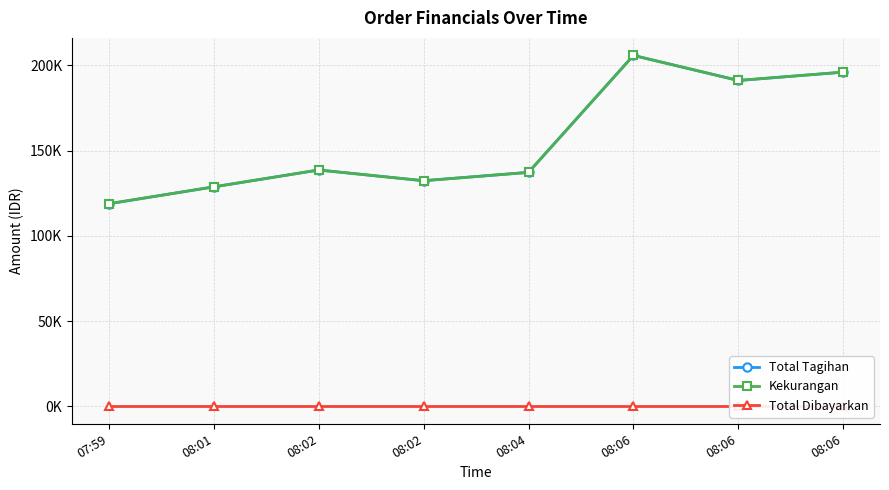

Rank the series by their maximum value, from highest to lowest.

Total Tagihan, Kekurangan, Total Dibayarkan